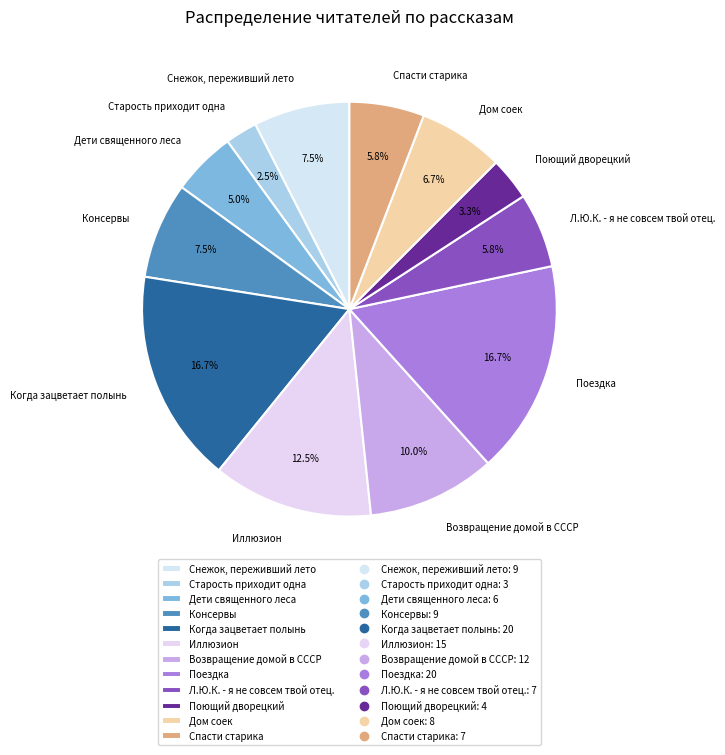

Which category has the smallest portion of the pie?

Старость приходит одна